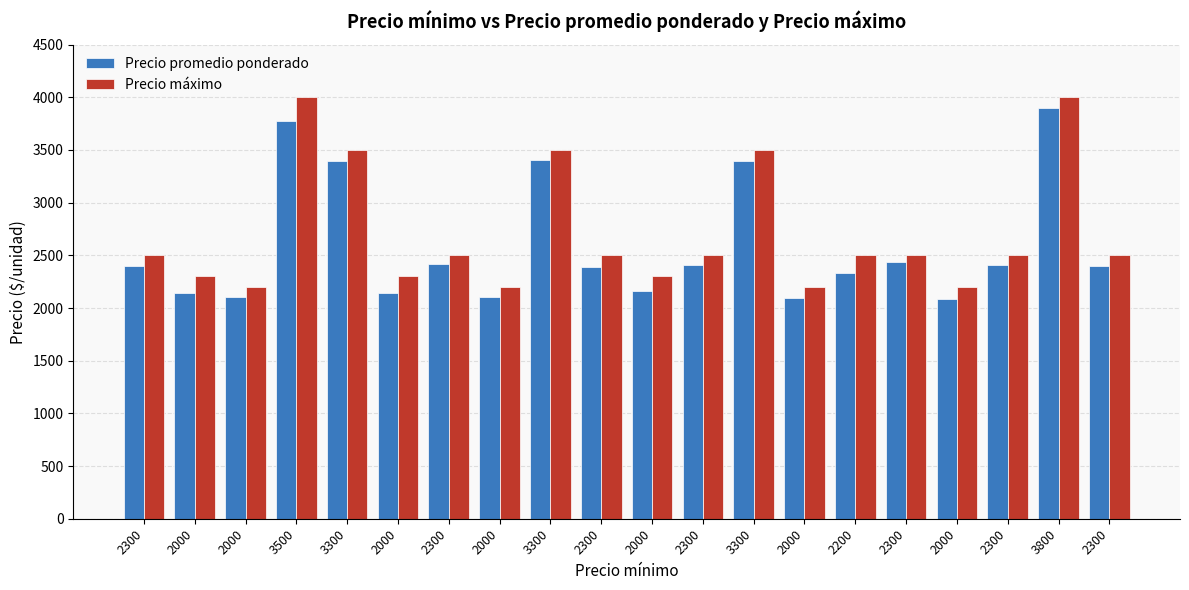

Reading left to right, list all the values displayed in this chart.

Precio promedio ponderado: 2300=2397	2000=2143	2000=2103	3500=3773	3300=3400	2000=2144	2300=2414	2000=2104	3300=3404	2300=2385	2000=2157	2300=2404	3300=3396	2000=2092	2200=2333	2300=2433	2000=2089	2300=2406	3800=3896	2300=2396
Precio máximo: 2300=2500	2000=2300	2000=2200	3500=4000	3300=3500	2000=2300	2300=2500	2000=2200	3300=3500	2300=2500	2000=2300	2300=2500	3300=3500	2000=2200	2200=2500	2300=2500	2000=2200	2300=2500	3800=4000	2300=2500